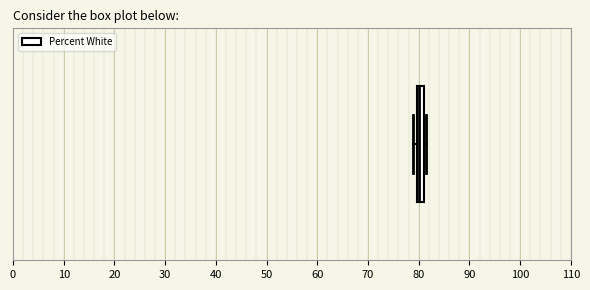

Where is the left edge of the box on the x-axis? The values are not printed on the chart, so give them approximately, as read against the axis.

80